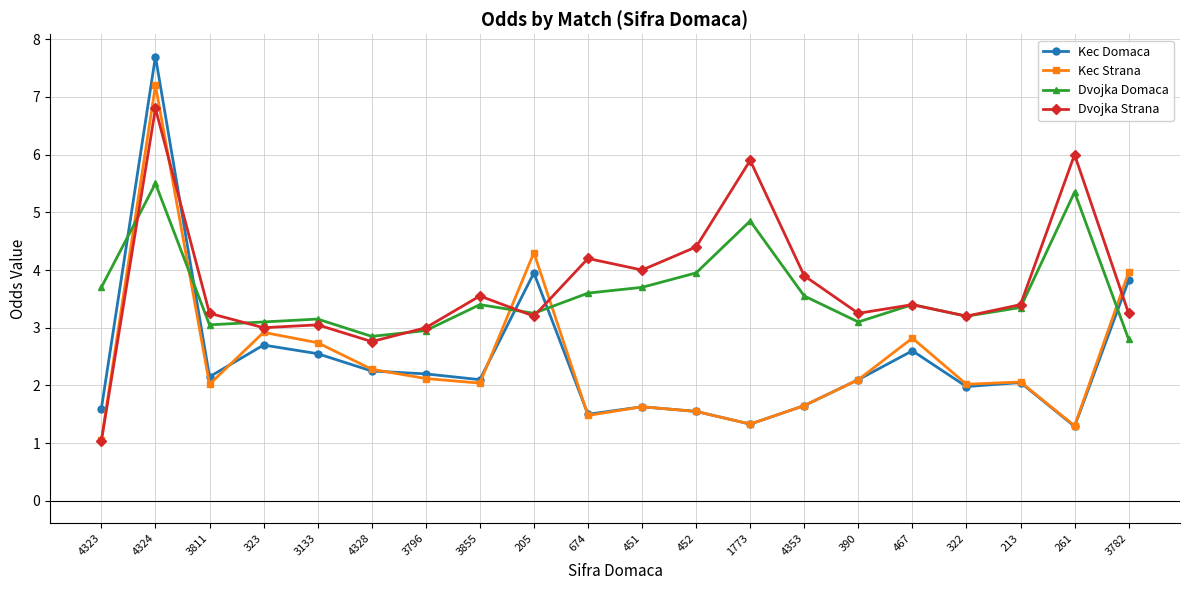

Which series has the largest range (max minus min)?

Kec Domaca